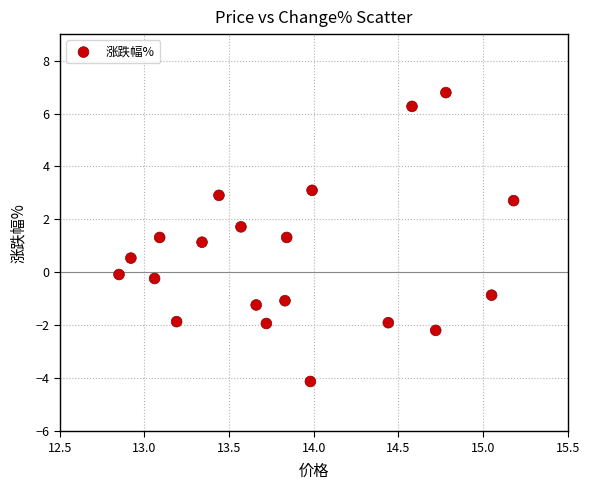

What is the range of X values (max minus min)?

2.3